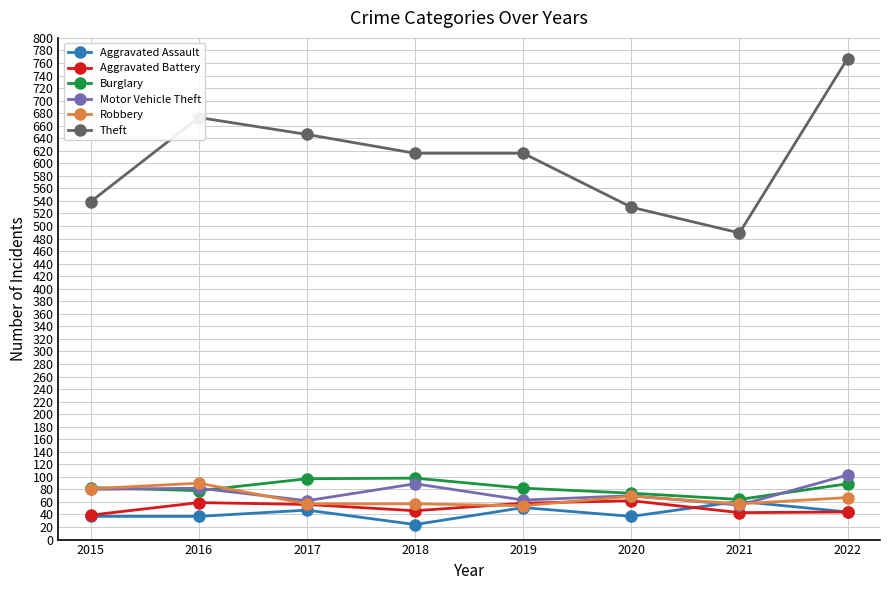

How many data points in Aggravated Assault are less than 44?

4